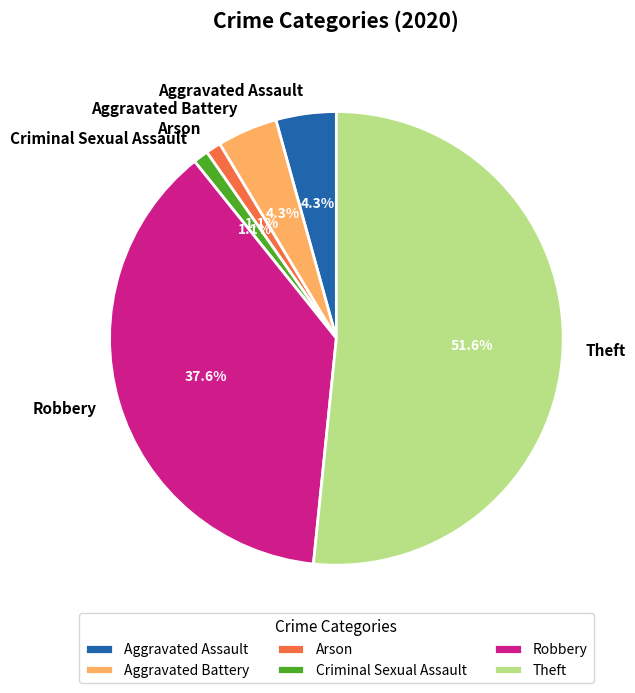

Does Theft account for over 50% of the chart?

Yes